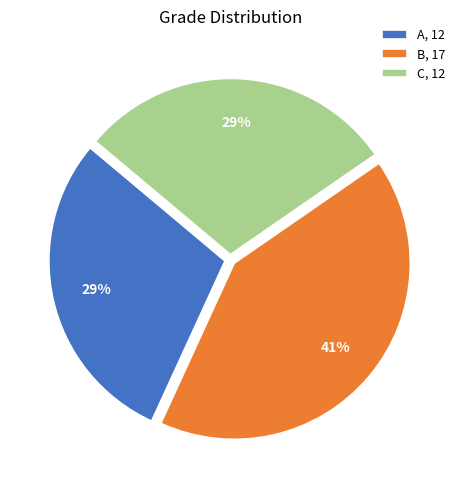

How many segments does this pie chart have?

3